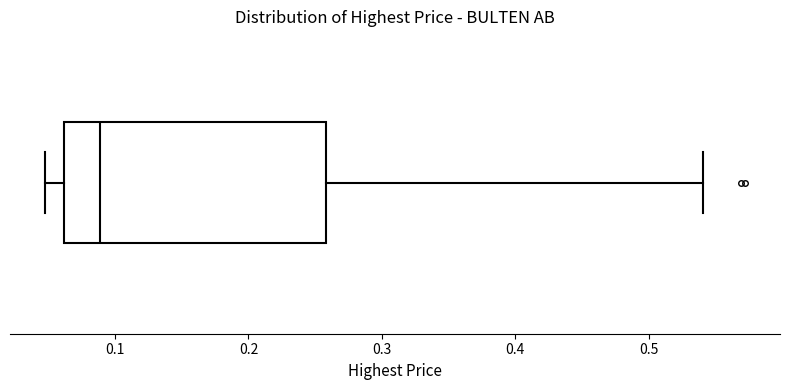

Where does the median line of the box sit on the x-axis? The values are not printed on the chart, so give them approximately, as read against the axis.

0.09